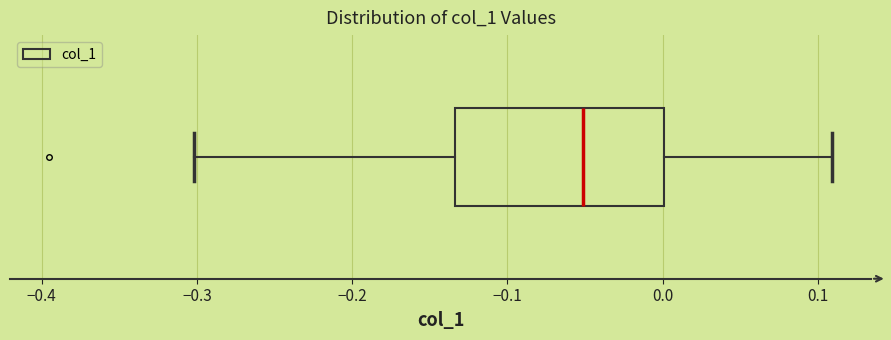

Where is the left edge of the box on the x-axis? The values are not printed on the chart, so give them approximately, as read against the axis.

-0.13